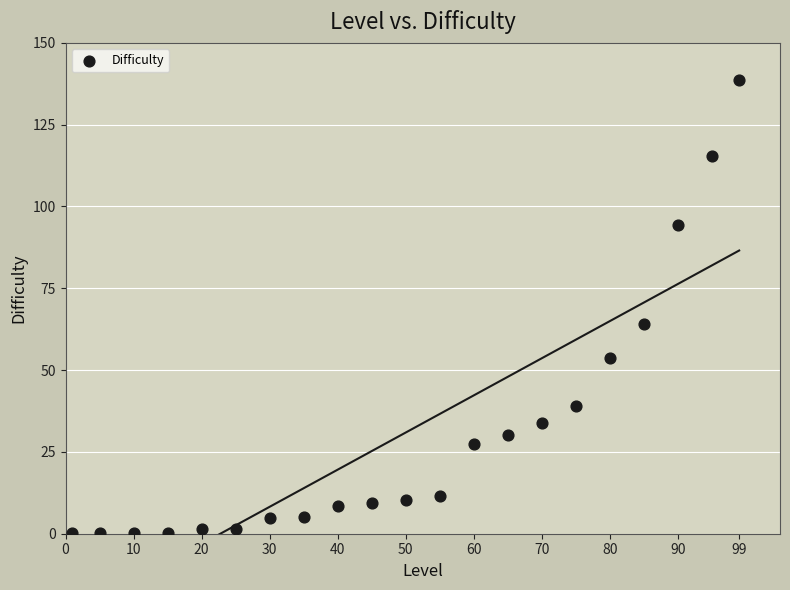

What Y value in the scatter plot is closest to 69?

64.2